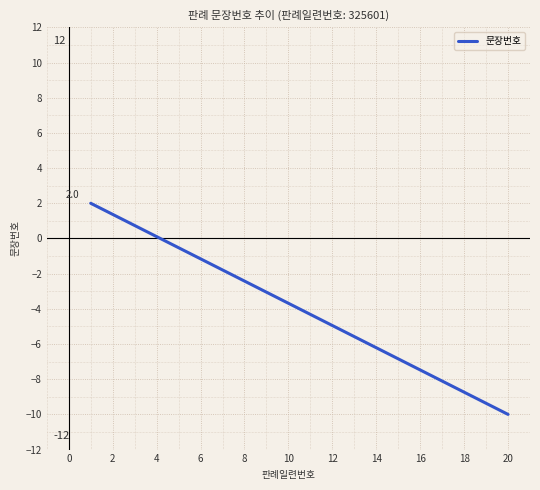

How many categories are shown in the chart?

20